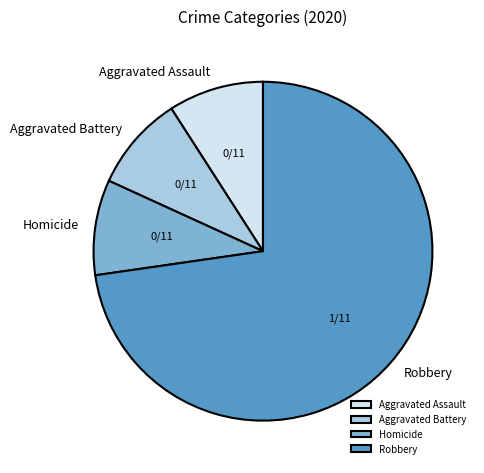

Combined, do Robbery and Homicide account for over 50%?

Yes